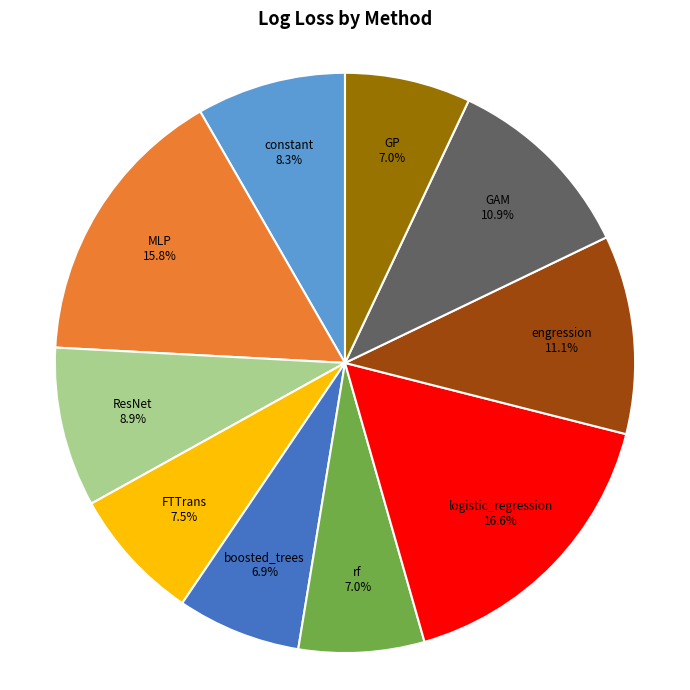

What percentage is the constant slice, to the nearest percent?

8%